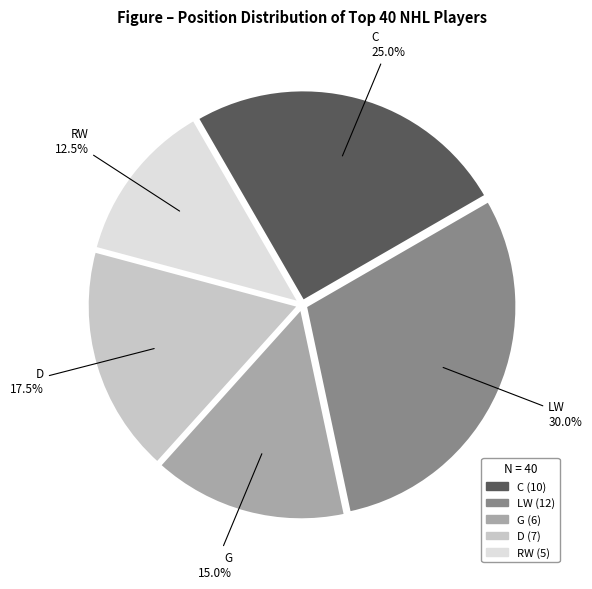

To the nearest percent, what is the average slice percentage?

20%